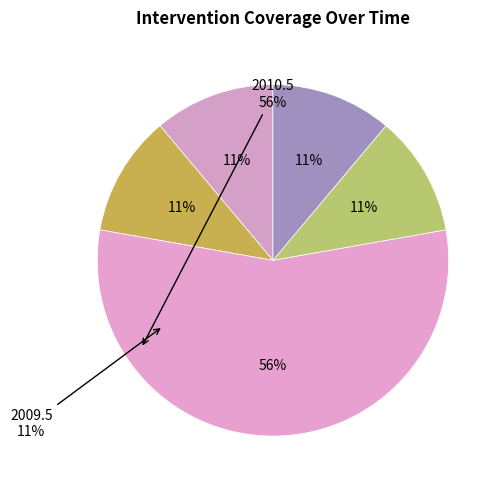

How many slices are in this pie chart?

5